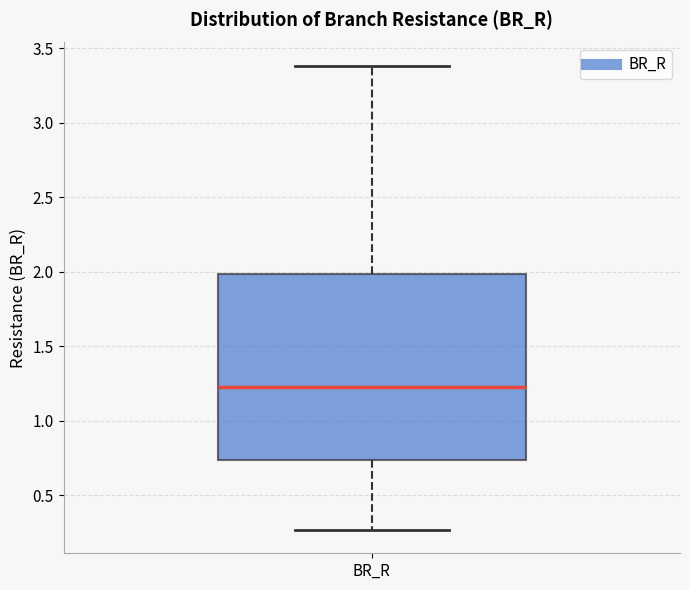

Where does the upper whisker of the box for BR_R end on the y-axis? The values are not printed on the chart, so give them approximately, as read against the axis.

3.40